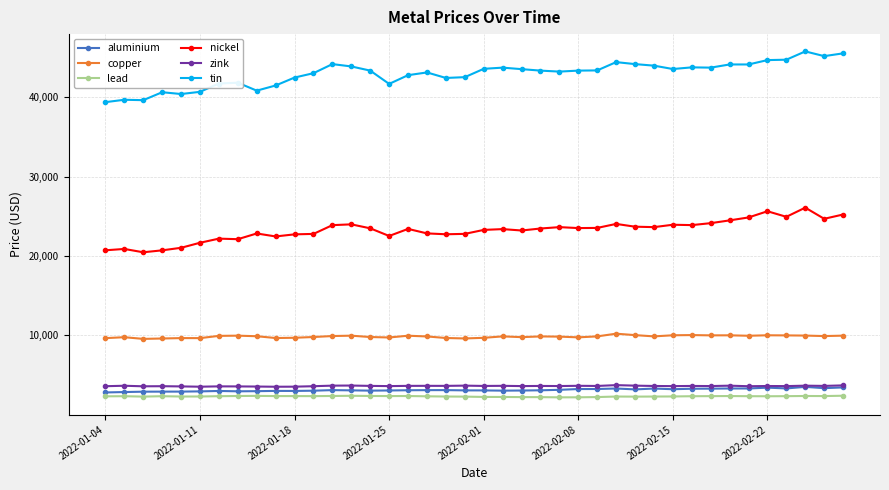

How many series are shown in this chart?

6